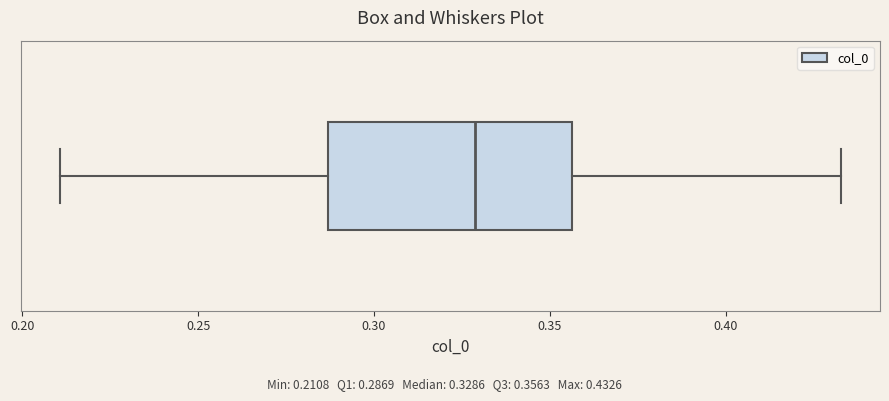

Where does the median line of the box sit on the x-axis? The values are not printed on the chart, so give them approximately, as read against the axis.

0.330